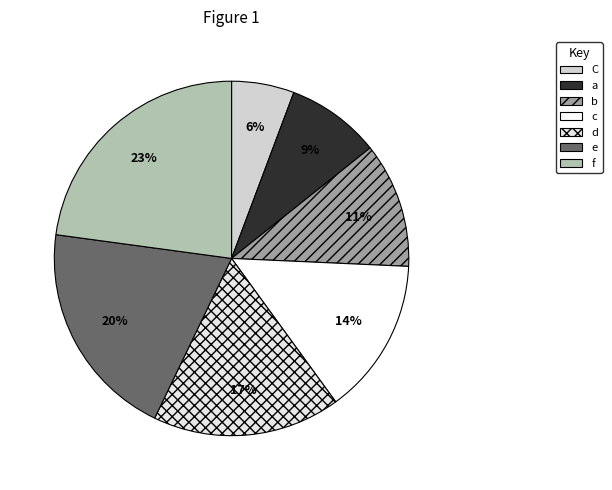

To the nearest percent, what portion does C represent?

6%